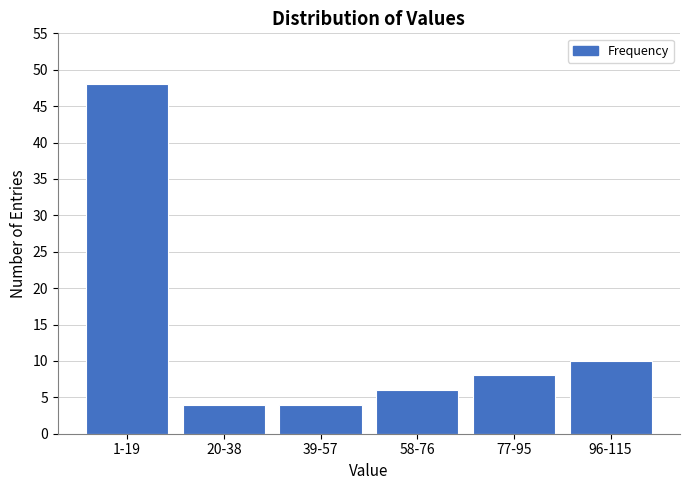

Reading left to right, what are all the values shown in this chart?

1-19=48	20-38=4	39-57=4	58-76=6	77-95=8	96-115=10